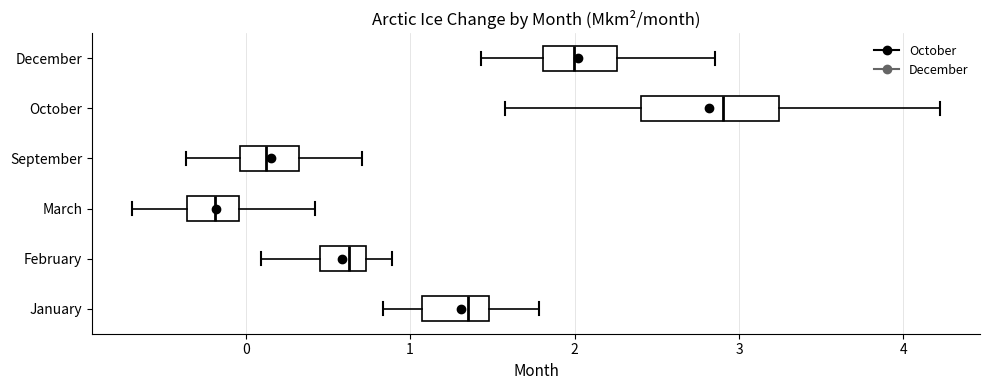

Reading bottom to top, transcribe this box plot: for each box, give where its median line is, the range the box spans, and where its two whiskers end, as read against the x-axis. The values are not printed on the chart, so give them approximately, as read against the axis.

January: median 1.4, box 1.1 to 1.5, whiskers 0.8 to 1.8
February: median 0.6, box 0.5 to 0.7, whiskers 0.1 to 0.9
March: median -0.2, box -0.4 to 0.0, whiskers -0.7 to 0.4
September: median 0.1, box 0.0 to 0.3, whiskers -0.4 to 0.7
October: median 2.9, box 2.4 to 3.2, whiskers 1.6 to 4.2
December: median 2.0, box 1.8 to 2.3, whiskers 1.4 to 2.9